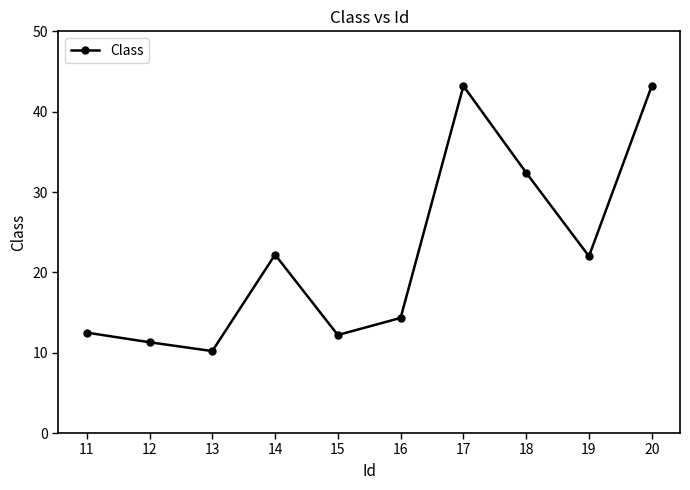

What is the approximate value at 17?

43.2